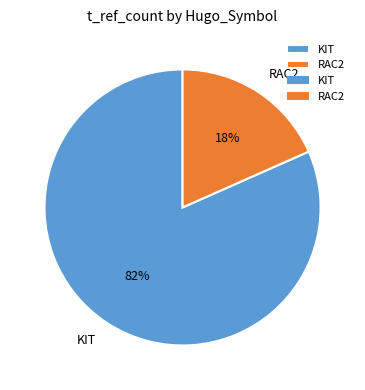

To the nearest percent, what portion does KIT represent?

82%